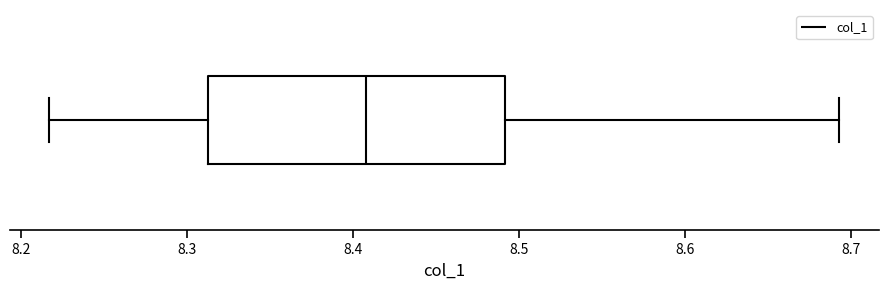

Where is the right edge of the box on the x-axis? The values are not printed on the chart, so give them approximately, as read against the axis.

8.49